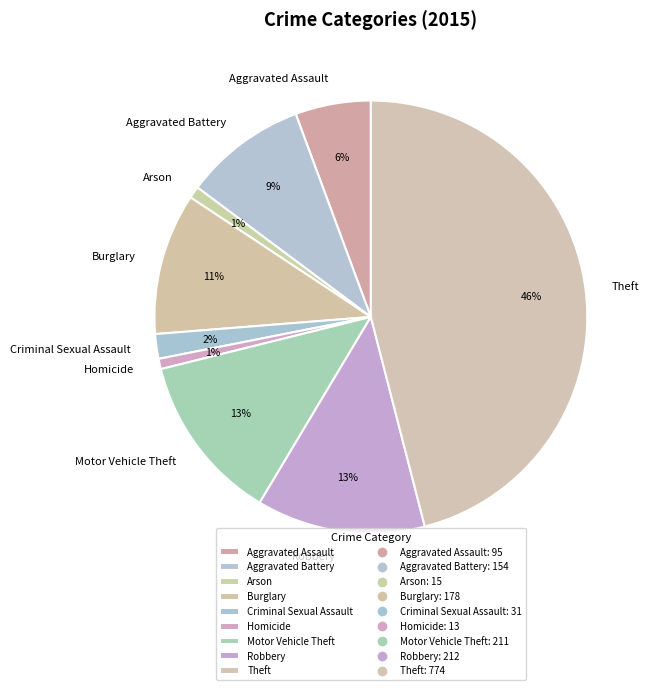

Count the number of slices in the pie.

9